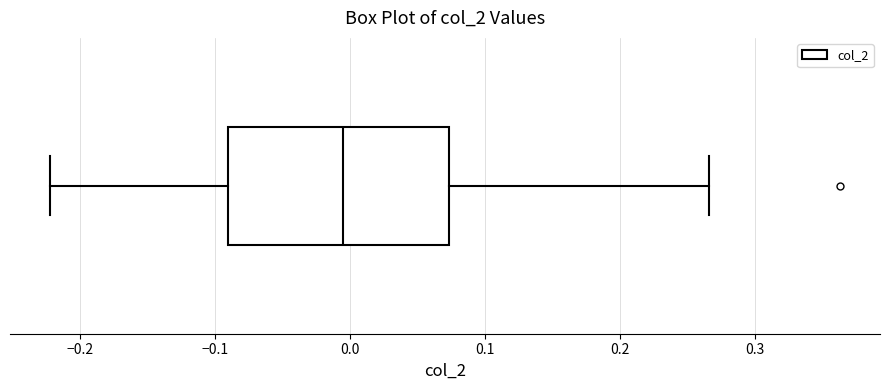

Where does the median line of the box sit on the x-axis? The values are not printed on the chart, so give them approximately, as read against the axis.

-0.01